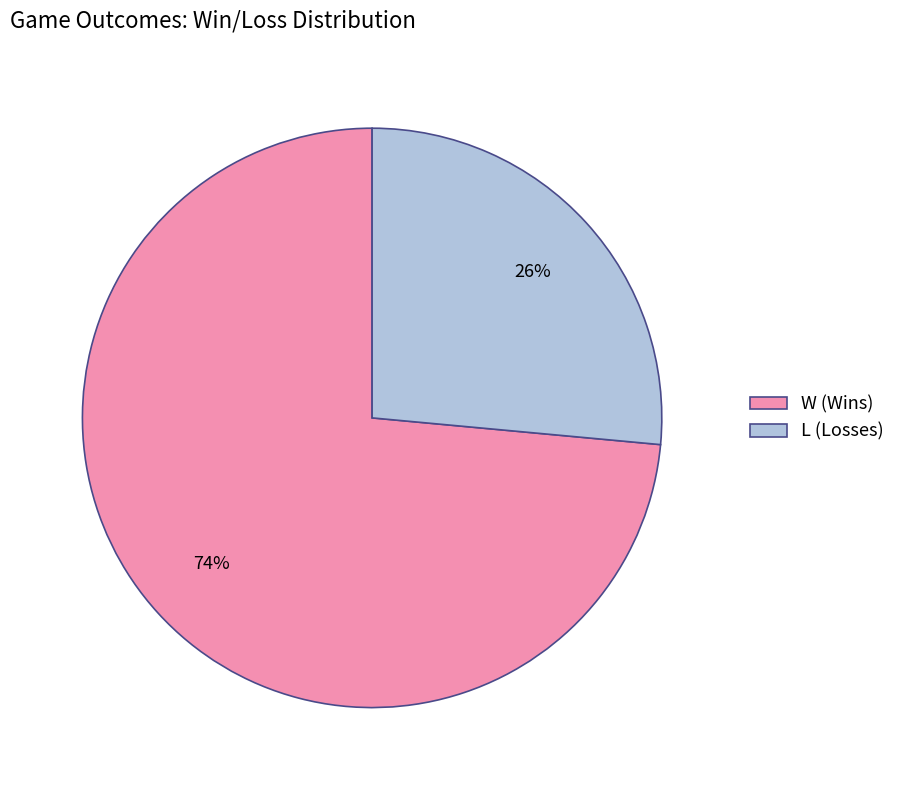

What percentage is the W slice, to the nearest percent?

74%